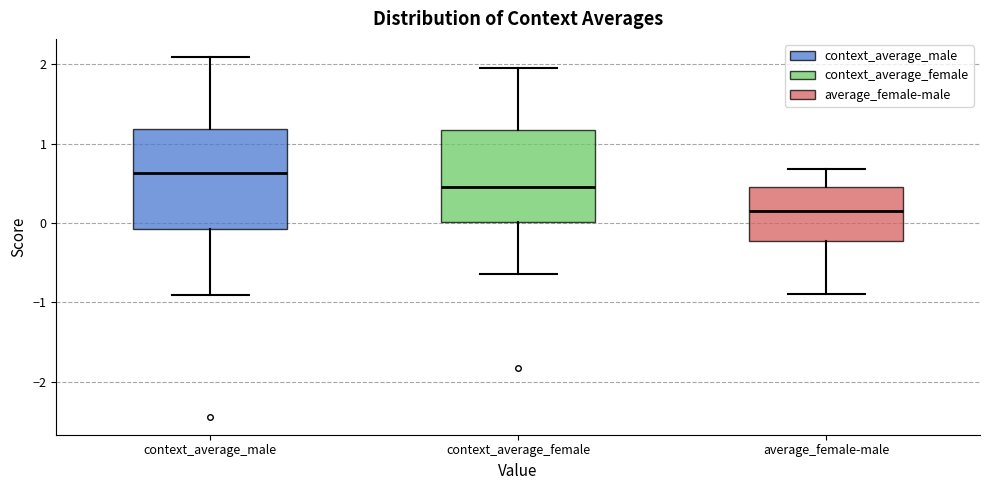

Reading left to right, transcribe this box plot: for each box, give where its median line is, the range the box spans, and where its two whiskers end, as read against the y-axis. The values are not printed on the chart, so give them approximately, as read against the axis.

context_average_male: median 0.6, box -0.1 to 1.2, whiskers -0.9 to 2.1
context_average_female: median 0.5, box 0.0 to 1.2, whiskers -0.6 to 1.9
average_female-male: median 0.1, box -0.2 to 0.4, whiskers -0.9 to 0.7